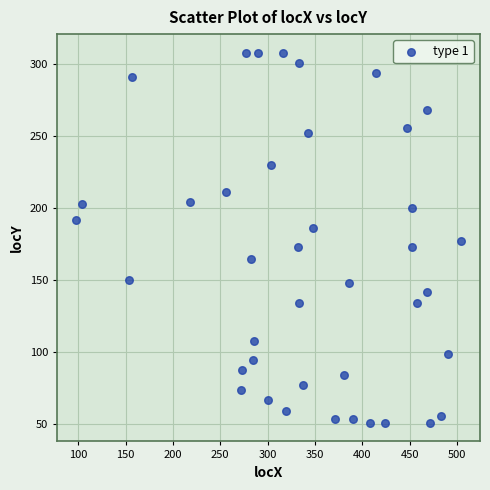

What is the range of X values (max minus min)?

406